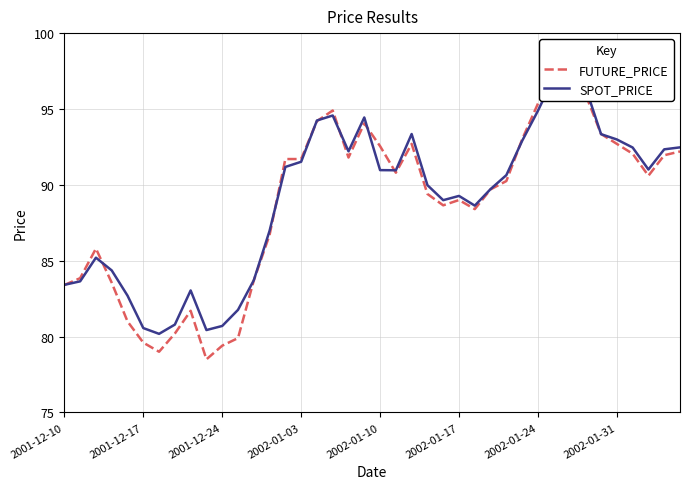

Reading left to right, what are all the values shown in this chart?

FUTURE_PRICE: 83.4	83.8	85.8	83.5	81.0	79.6	79.0	80.2	81.7	78.5	79.4	79.9	83.7	86.7	91.7	91.7	94.2	94.9	91.8	94.0	92.5	90.8	92.7	89.4	88.7	89.0	88.4	89.7	90.2	93.0	95.3	97.4	97.7	96.0	93.3	92.7	92.0	90.6	92.0	92.2
SPOT_PRICE: 83.4	83.6	85.2	84.4	82.7	80.6	80.2	80.8	83.0	80.4	80.7	81.8	83.7	87.0	91.2	91.5	94.2	94.6	92.2	94.4	91.0	91.0	93.3	90.0	89.0	89.3	88.6	89.7	90.6	92.9	94.9	97.1	97.4	96.5	93.3	93.0	92.5	91.0	92.3	92.5